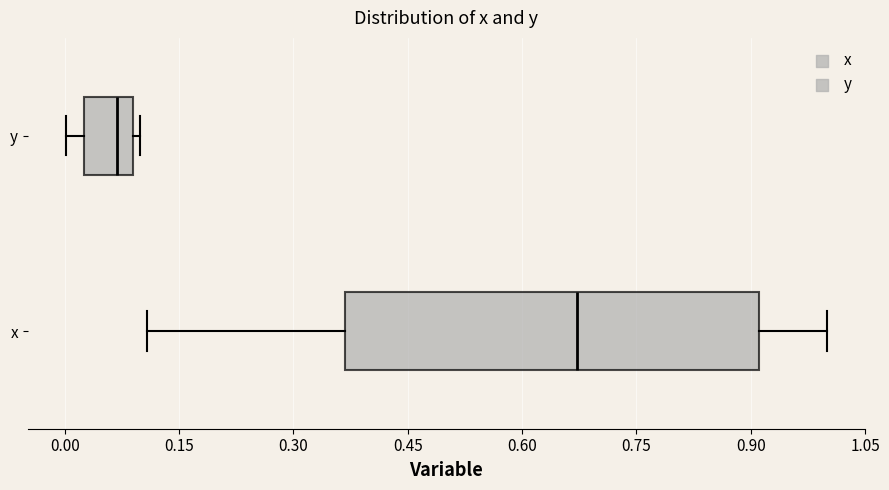

Reading bottom to top, transcribe this box plot: for each box, give where its median line is, the range the box spans, and where its two whiskers end, as read against the x-axis. The values are not printed on the chart, so give them approximately, as read against the axis.

x: median 0.68, box 0.36 to 0.92, whiskers 0.10 to 1.00
y: median 0.06, box 0.02 to 0.08, whiskers 0.00 to 0.10